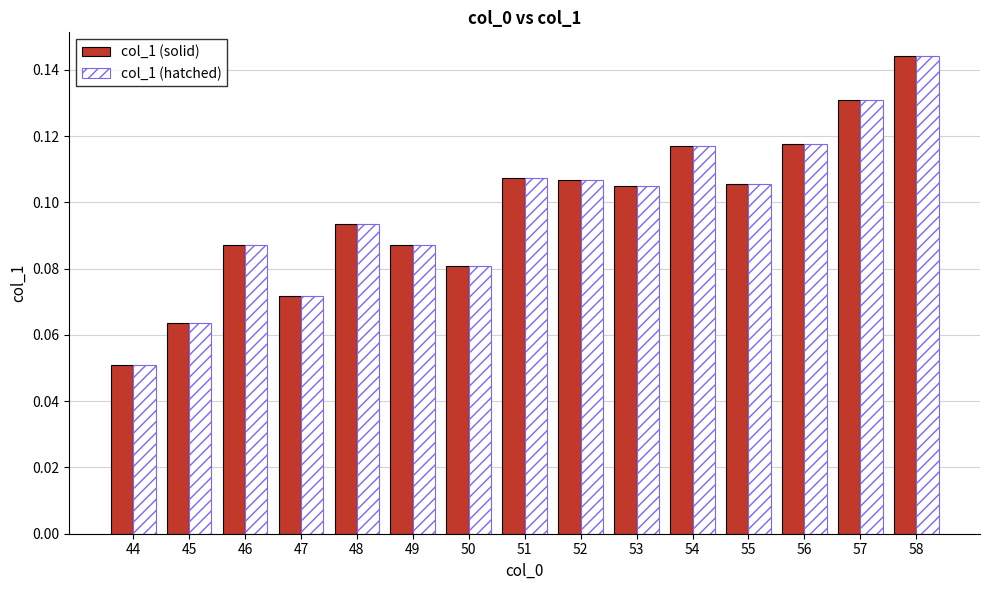

Is the value of col_1 (hatched) at 55 greater than the value of col_1 (solid) at 50?

Yes